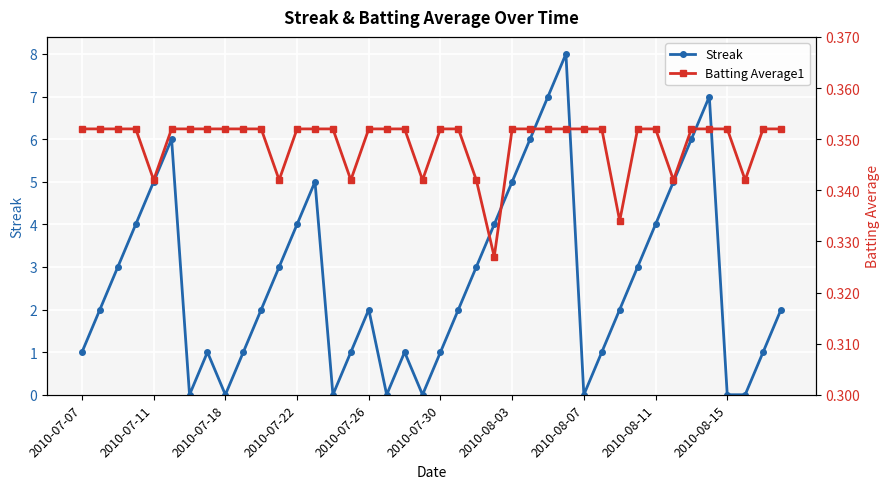

What is the value of the Batting Average1 point at the 20th from the left?

0.3